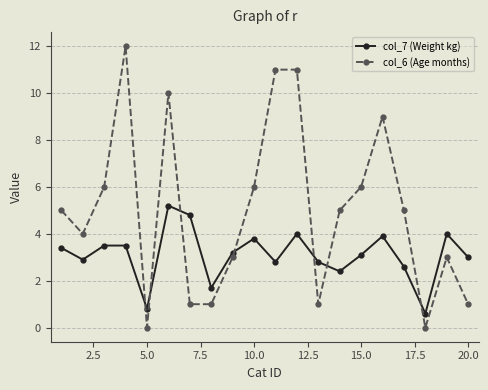

Is this an area chart (filled region under the line)?

No